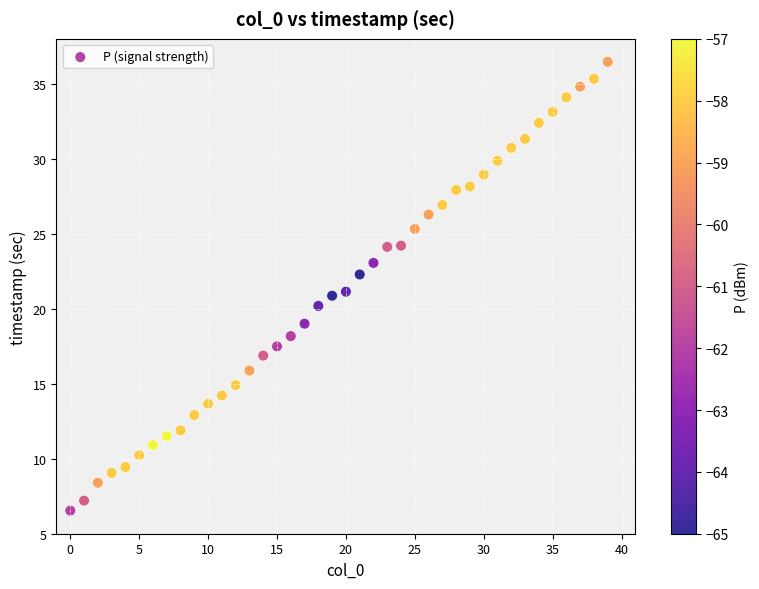

What is the range of Y values (max minus min)?

29.9